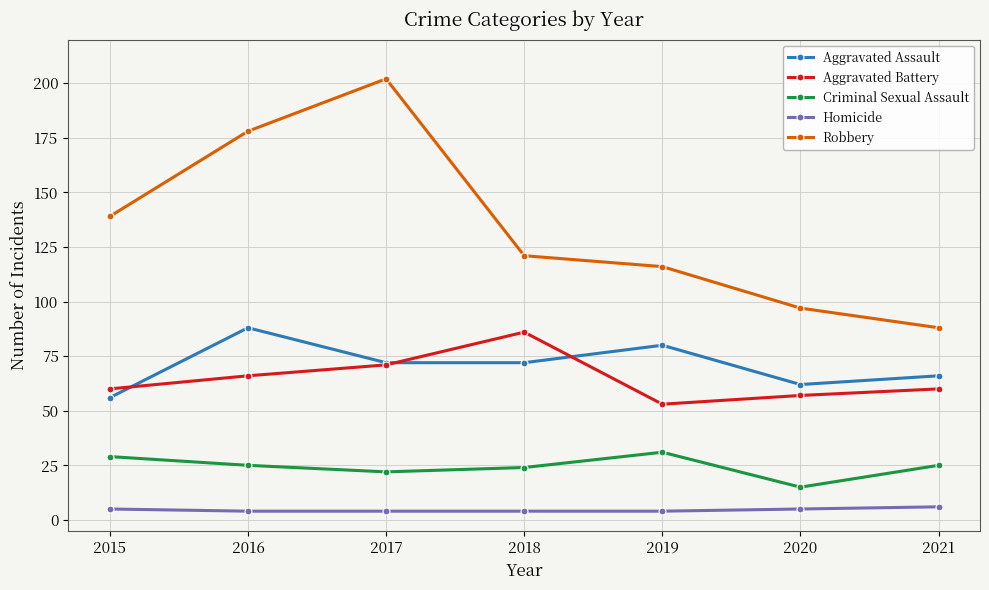

Which category has the highest value in the Aggravated Assault series?

2016